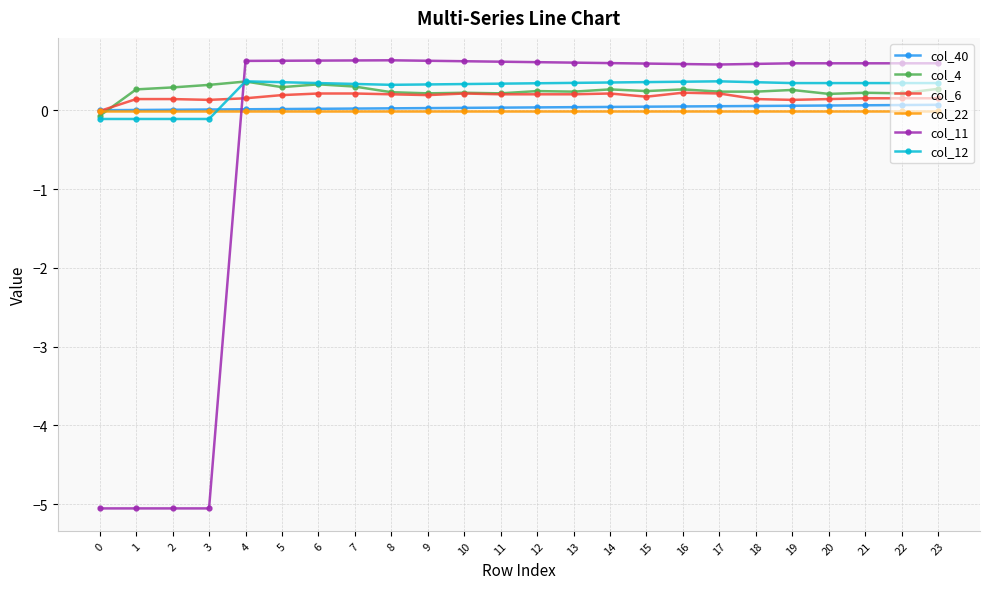

What is the difference between the second highest and second lowest values in the col_6 series?

0.1